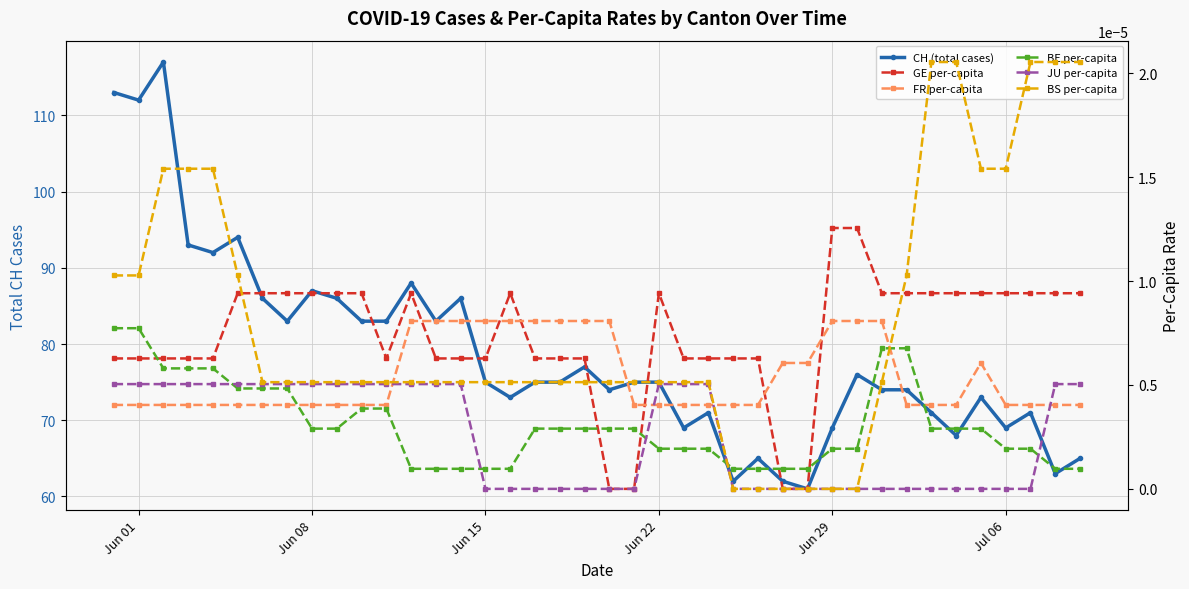

What is the average value of the CH (total cases) series?

78.7